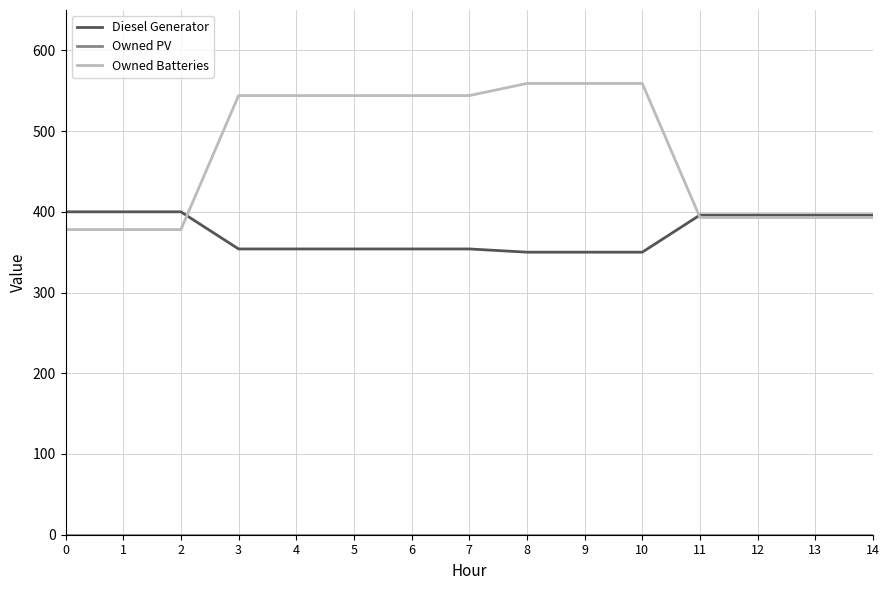

What is the maximum value for Diesel Generator?

400